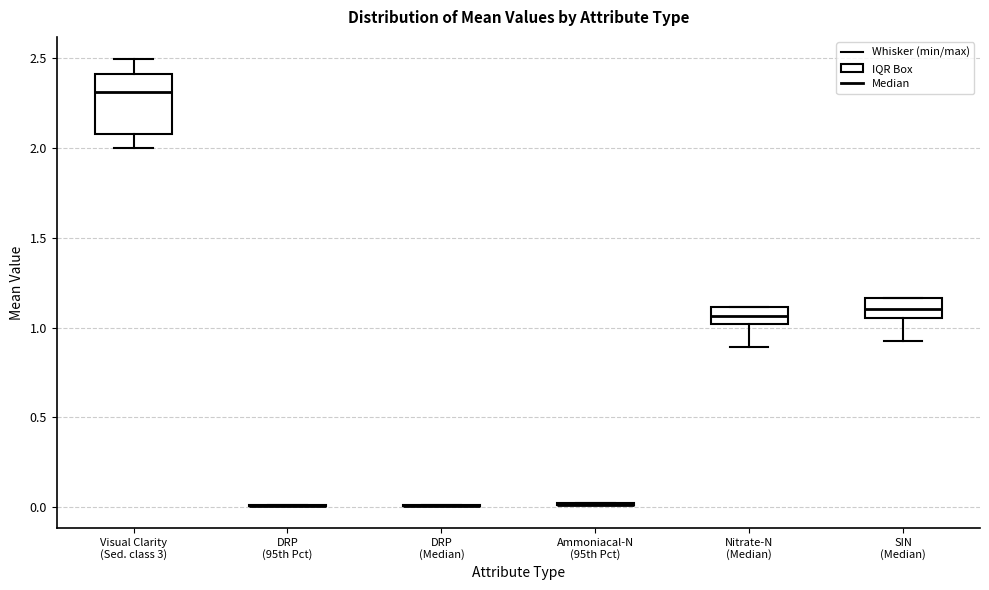

Reading left to right, transcribe this box plot: for each box, give where its median line is, the range the box spans, and where its two whiskers end, as read against the y-axis. The values are not printed on the chart, so give them approximately, as read against the axis.

Visual Clarity (Sed. class 3): median 2.30, box 2.10 to 2.40, whiskers 2.00 to 2.50
DRP (95th Pct): box collapsed to a line at 0.00, whiskers 0.00 to 0.00
DRP (Median): box collapsed to a line at 0.00, whiskers 0.00 to 0.00
Ammoniacal-N (95th Pct): box collapsed to a line at 0.00, whiskers 0.00 to 0.05
Nitrate-N (Median): median 1.05, box 1.00 to 1.10, whiskers 0.90 to 1.10
SIN (Median): median 1.10, box 1.05 to 1.15, whiskers 0.95 to 1.15